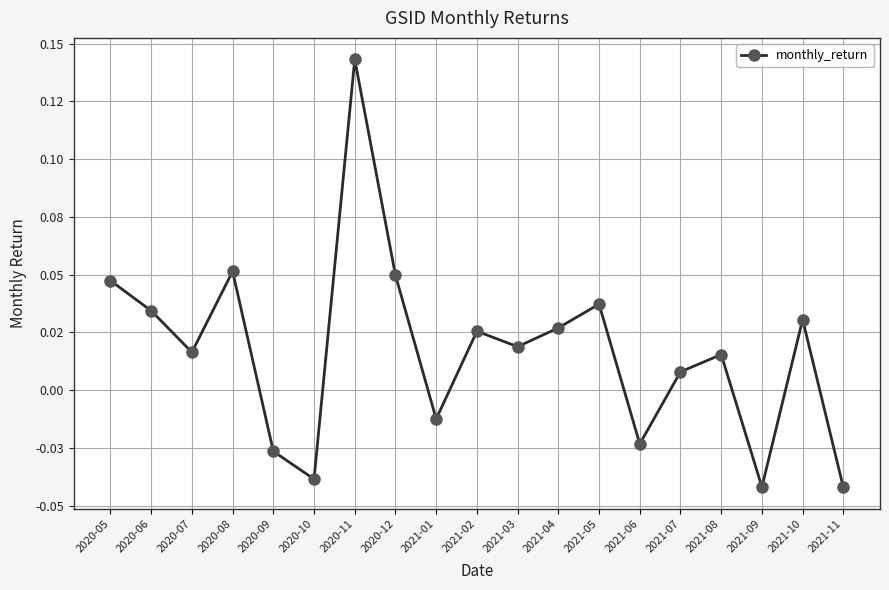

Is this an area chart (filled region under the line)?

No